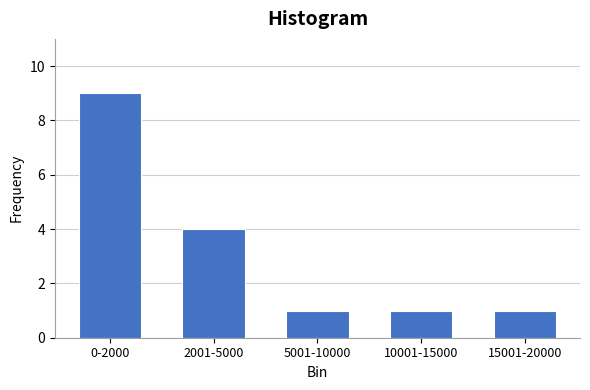

Reading left to right, transcribe all the data shown in this chart.

0-2000=9	2001-5000=4	5001-10000=1	10001-15000=1	15001-20000=1